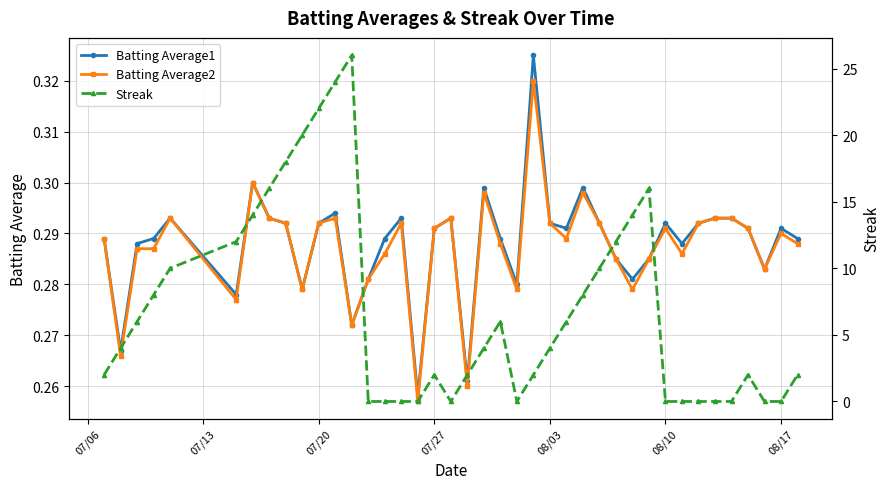

True or false: Batting Average1 has more than 0 interior local peaks.

True